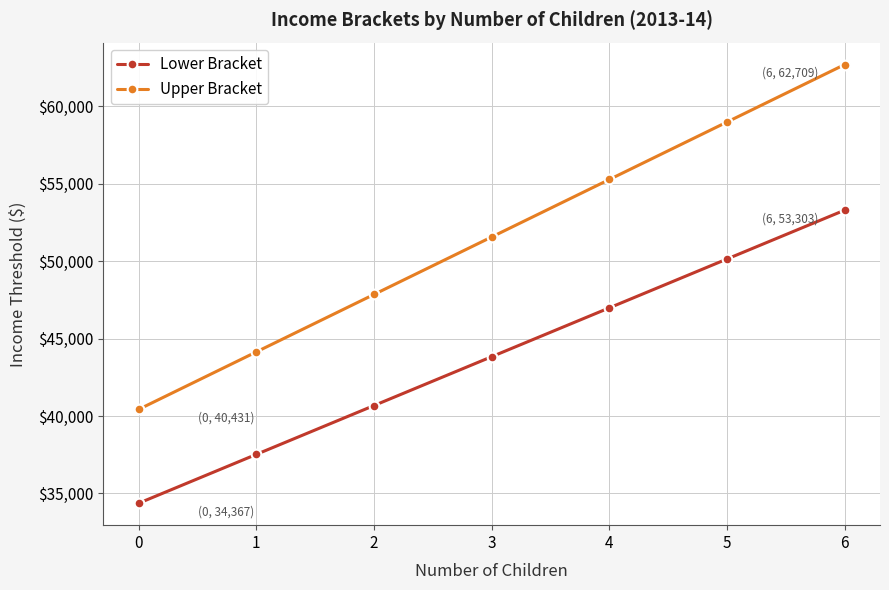

What is the difference between the highest and lowest values at 0?

6064